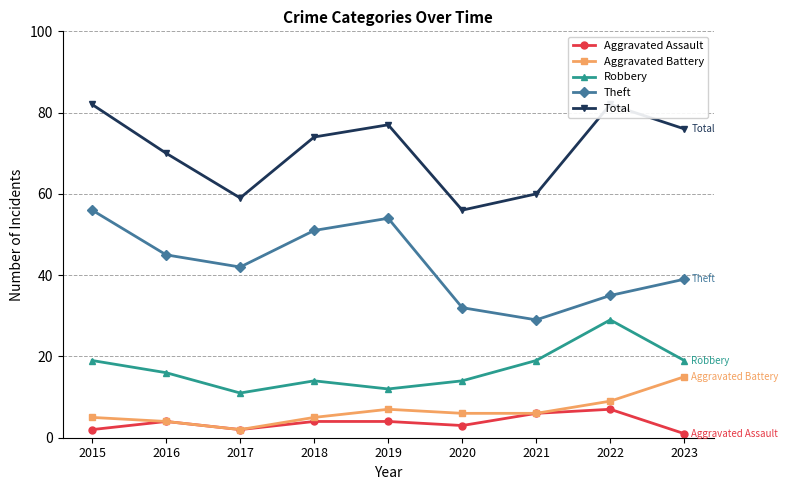

What are all the series names shown in the legend?

Aggravated Assault, Aggravated Battery, Robbery, Theft, Total